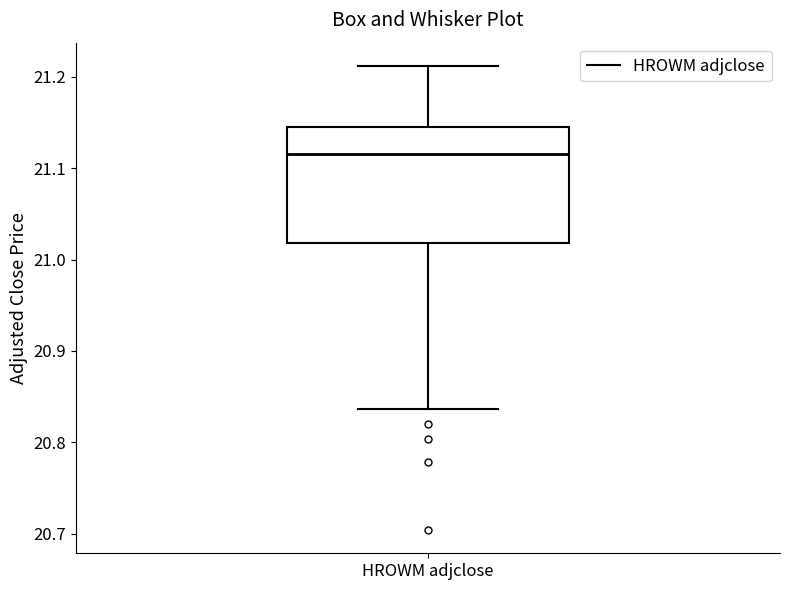

Transcribe this box plot: give where the median line is, the range the box spans, and where the two whiskers end, as read against the y-axis. The values are not printed on the chart, so give them approximately, as read against the axis.

median 21.12, box 21.02 to 21.14, whiskers 20.84 to 21.21